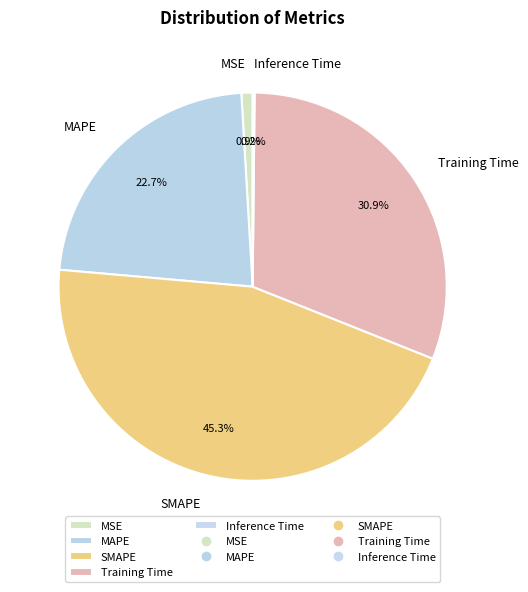

Combined, what portion of the pie is MAPE and Training Time?

53.6%